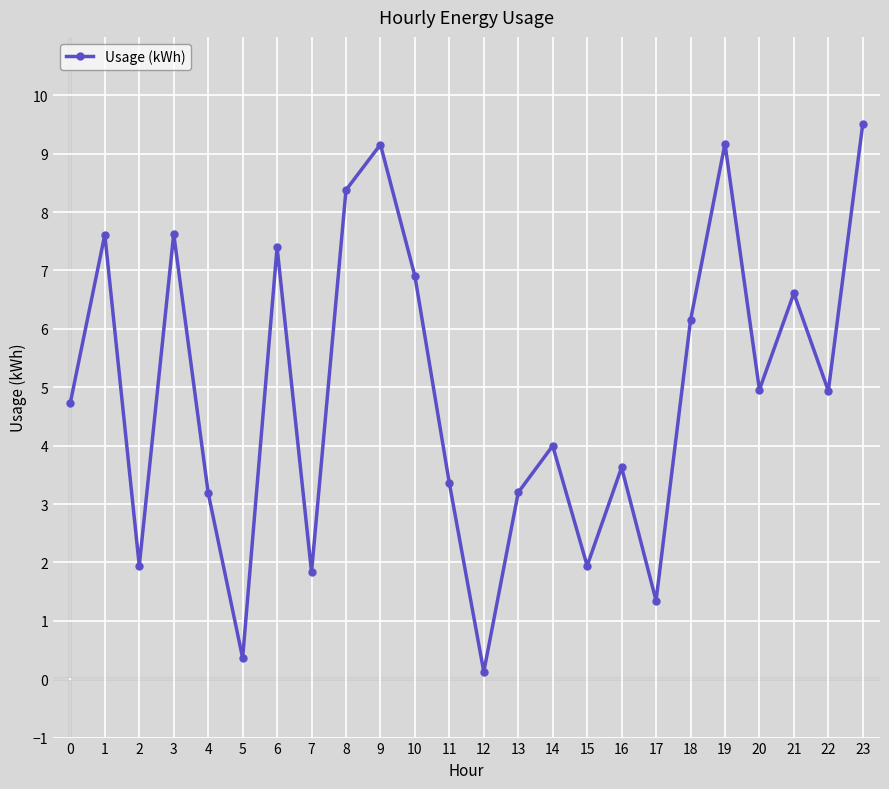

How many interior local peaks (higher than both neighbors) does the data have?

8